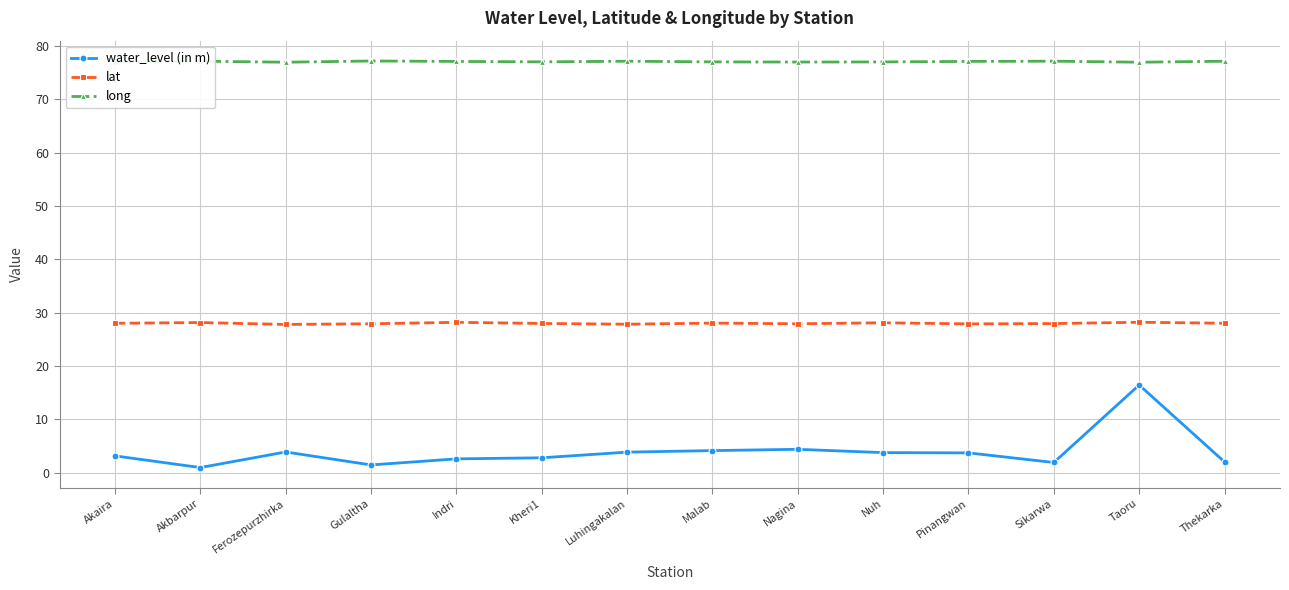

What is the approximate value of water_level (in m) at Indri?

2.6